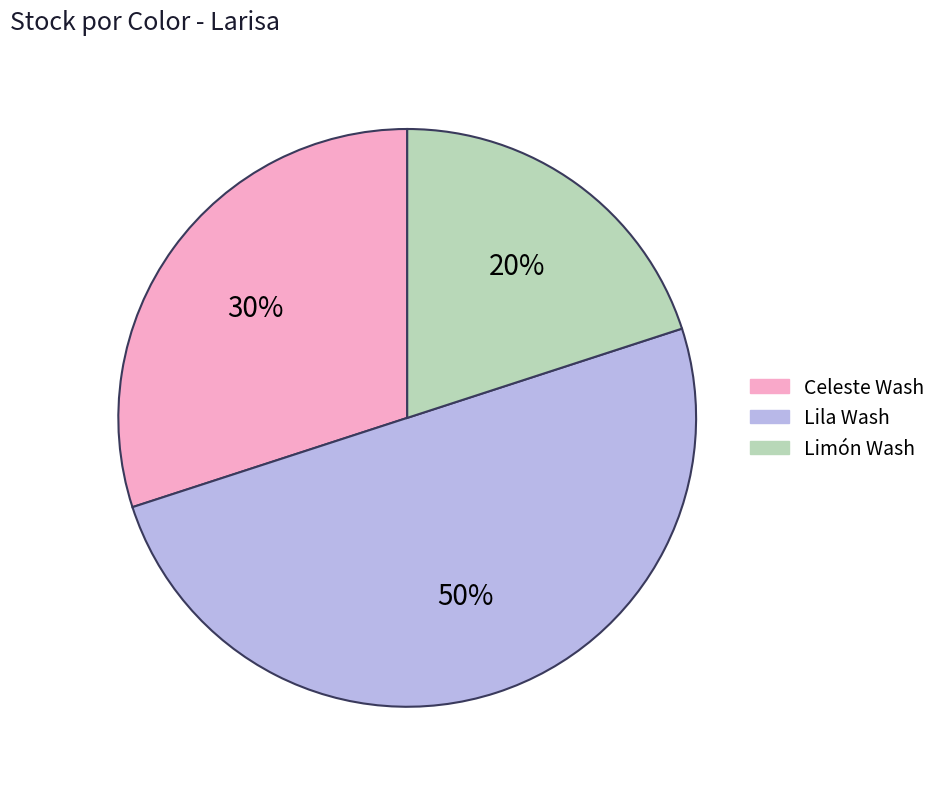

How many slices are in this pie chart?

3